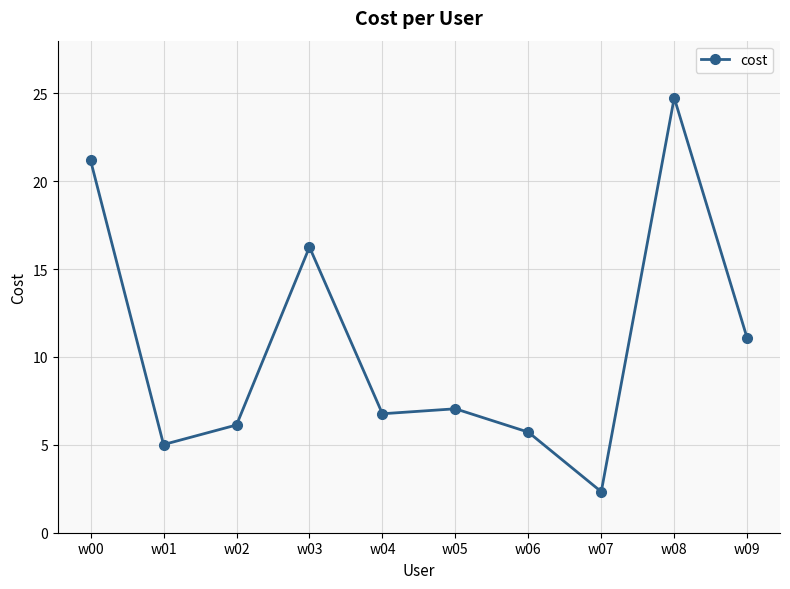

What is the change in value from w08 to w09?

-13.7